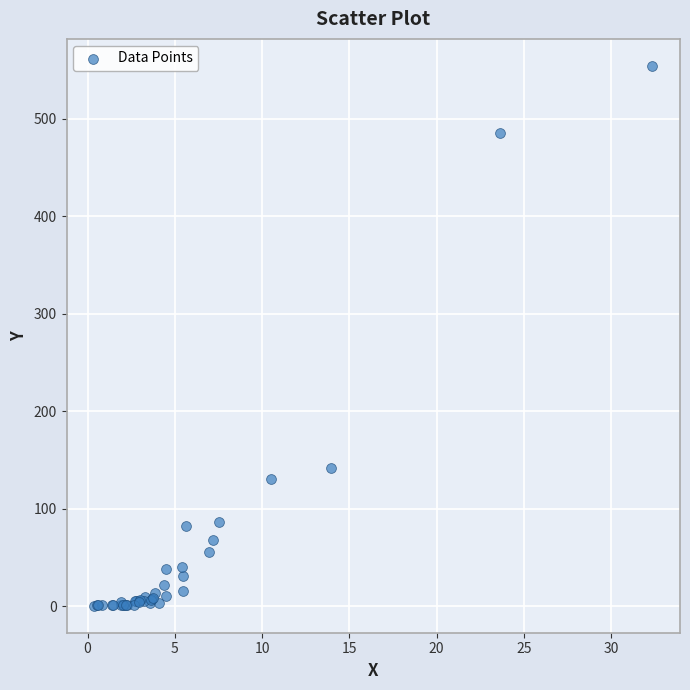

What Y value in the scatter plot is closest to 277?

141.5